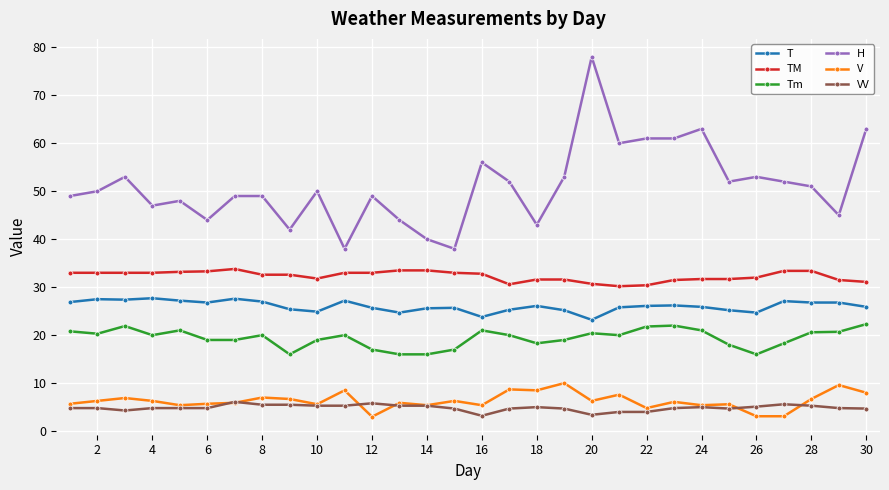

At how many categories does at least one series exceed 35?

30